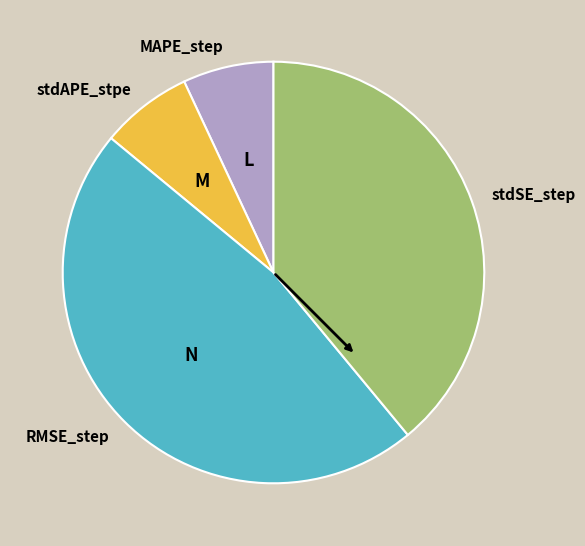

Is it true that stdAPE_stpe is 1% of the pie?

False